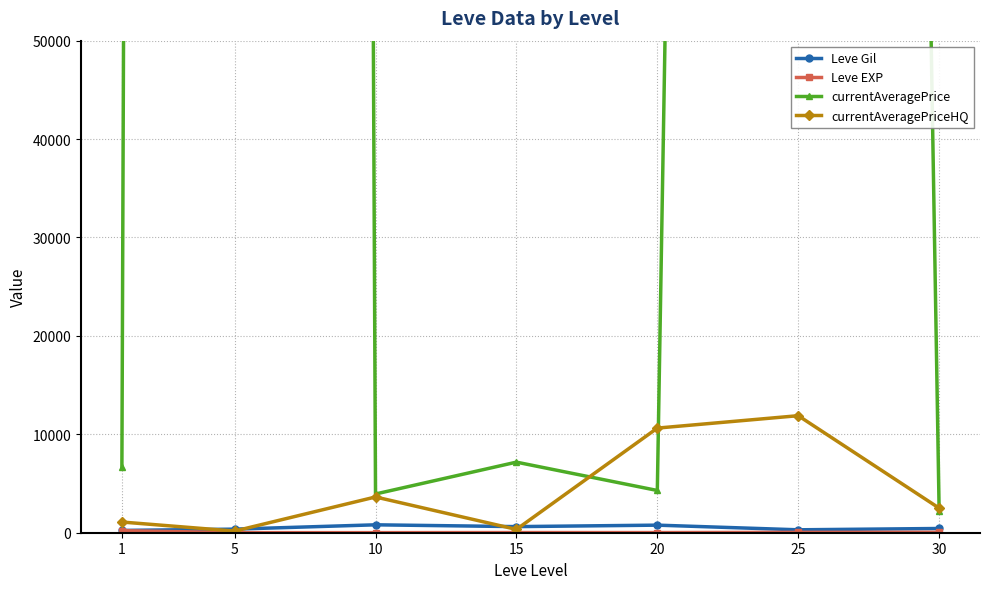

In Leve Gil, how many points are higher than both neighbors (excluding endpoints)?

2